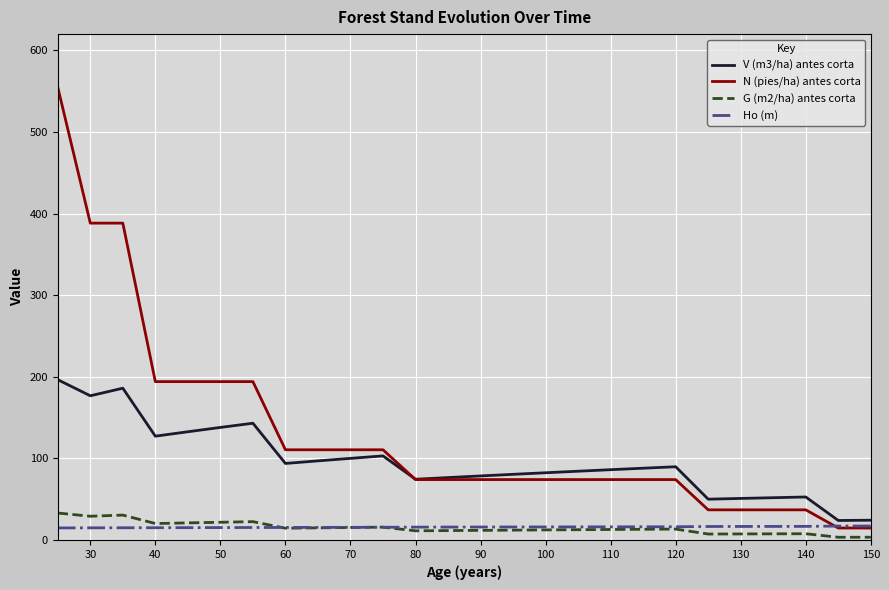

Which series has the largest total across all categories?

N (pies/ha) antes corta